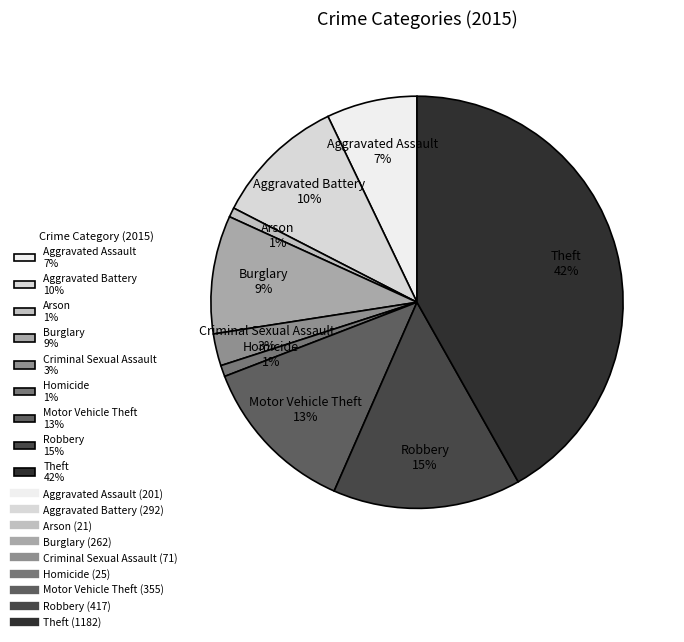

To the nearest percent, what is the combined percentage of Aggravated Battery and Aggravated Assault?

17%